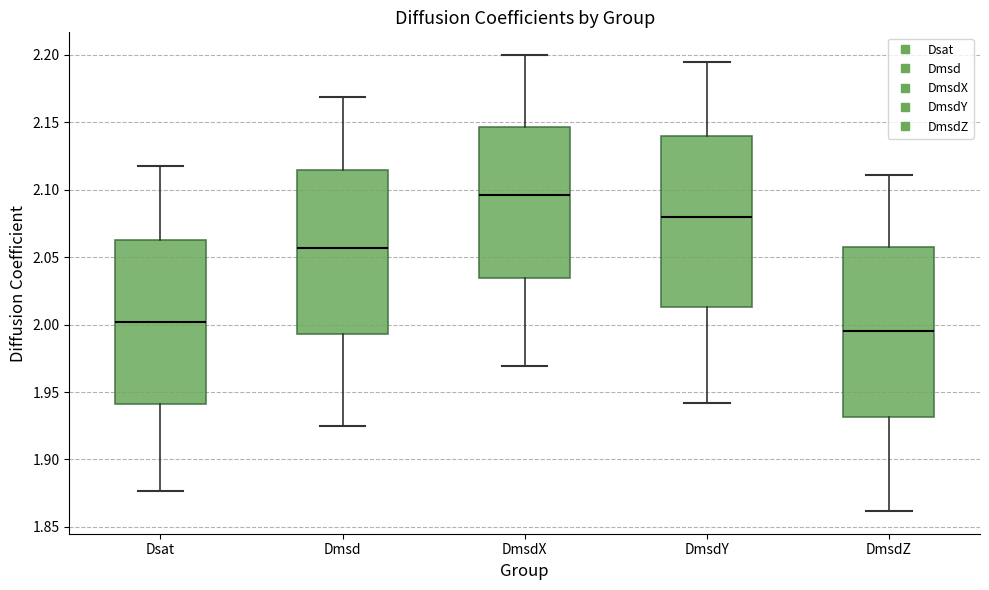

Where does the upper whisker of the box for Dmsd end on the y-axis? The values are not printed on the chart, so give them approximately, as read against the axis.

2.170